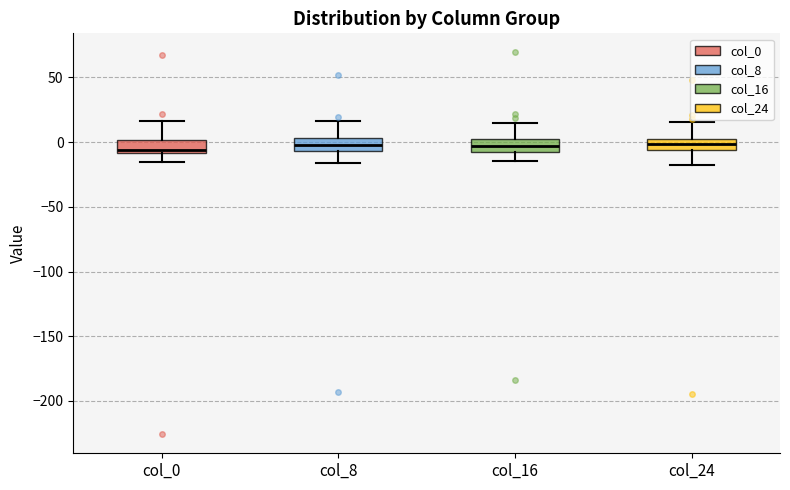

Reading left to right, transcribe this box plot: for each box, give where its median line is, the range the box spans, and where its two whiskers end, as read against the y-axis. The values are not printed on the chart, so give them approximately, as read against the axis.

col_0: median -5, box -10 to 0, whiskers -15 to 15
col_8: median 0, box -5 to 5, whiskers -15 to 15
col_16: median -5 (inside the box), box -5 to 0, whiskers -15 to 15
col_24: median 0, box -5 to 5, whiskers -20 to 15